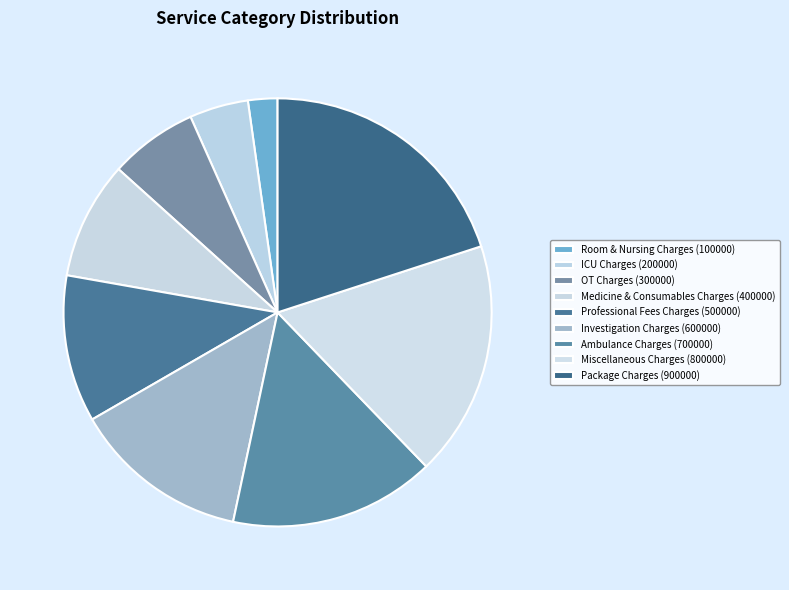

Count the number of slices in the pie.

9